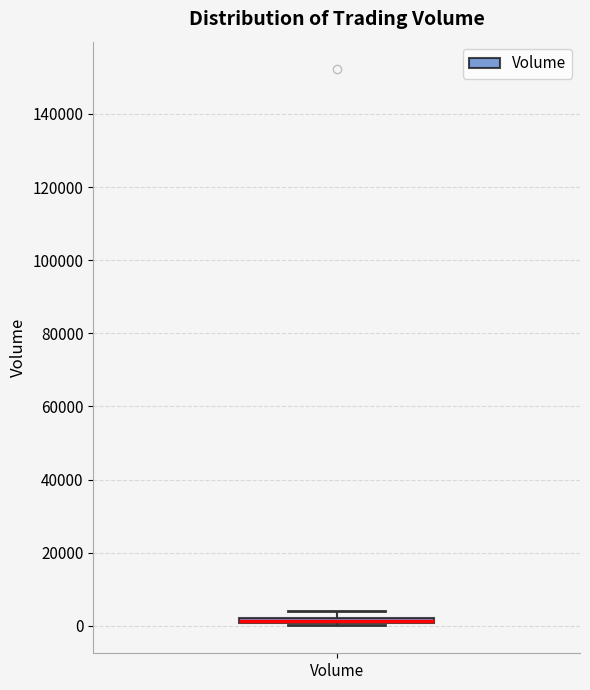

Where is the lower edge of the box for Volume on the y-axis? The values are not printed on the chart, so give them approximately, as read against the axis.

0